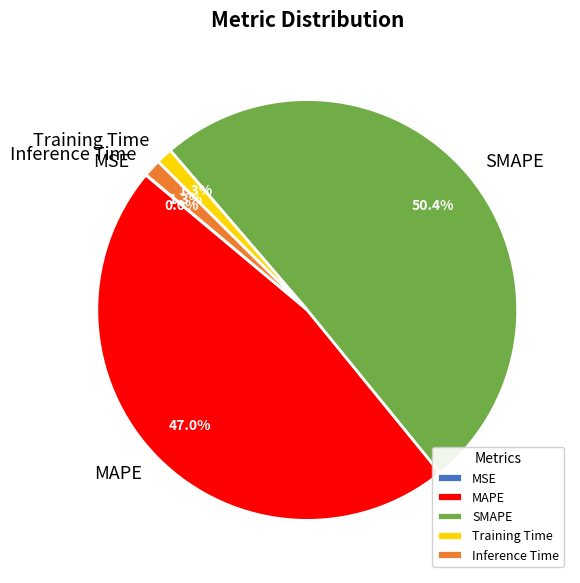

Is there any slice that represents more than half of the pie?

Yes